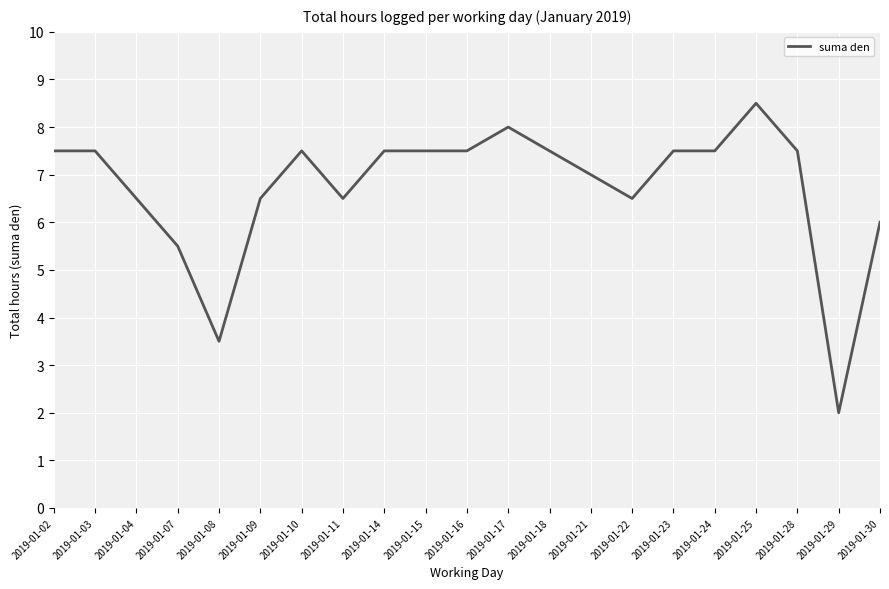

What is the ratio of the value at 2019-01-21 to the value at 2019-01-23?

0.9